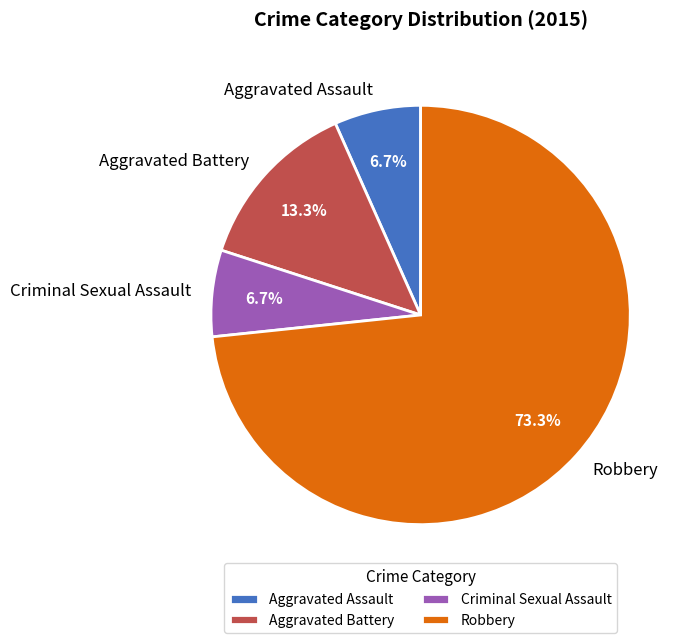

Count the number of slices in the pie.

4